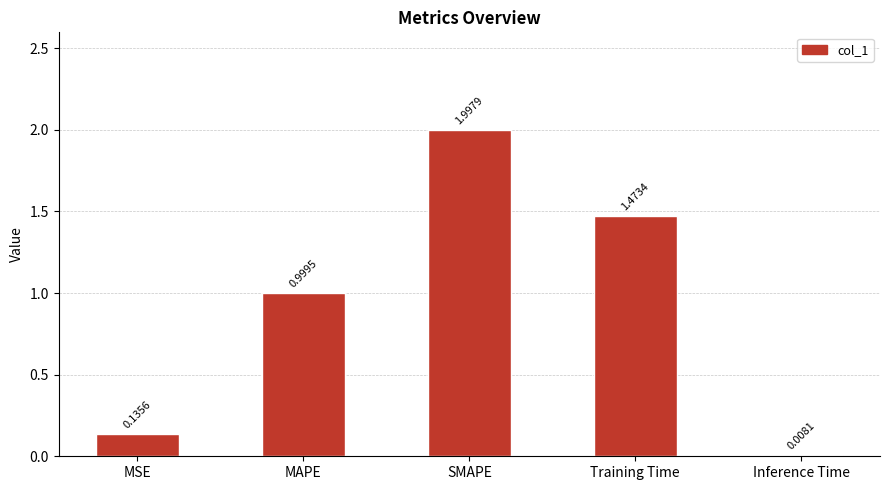

The value at MAPE is 1.0. True or false?

True